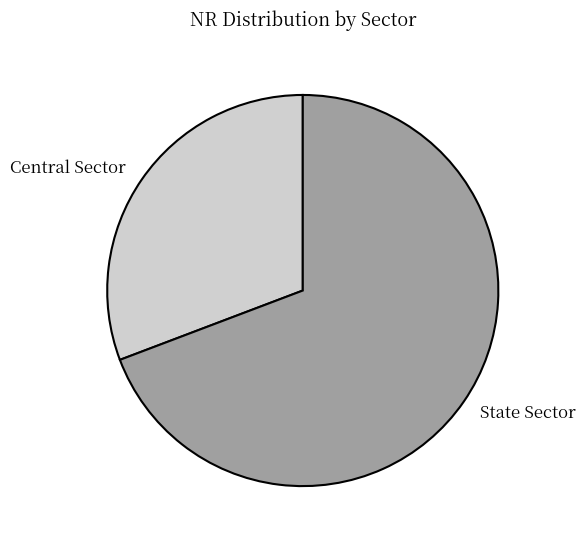

Which category accounts for the majority?

State Sector